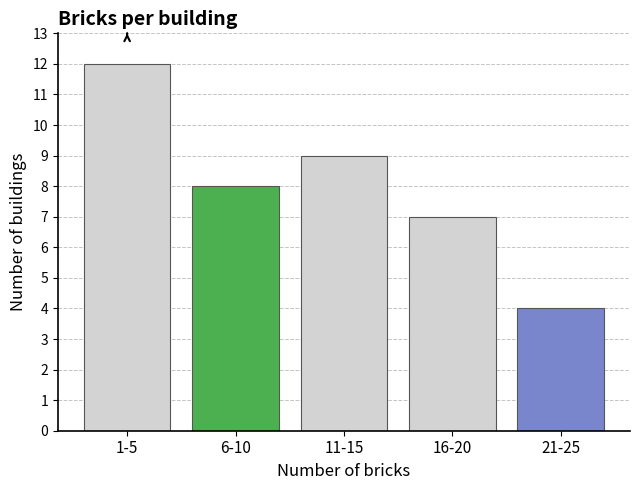

Reading left to right, extract all data points from this chart.

1-5=12	6-10=8	11-15=9	16-20=7	21-25=4